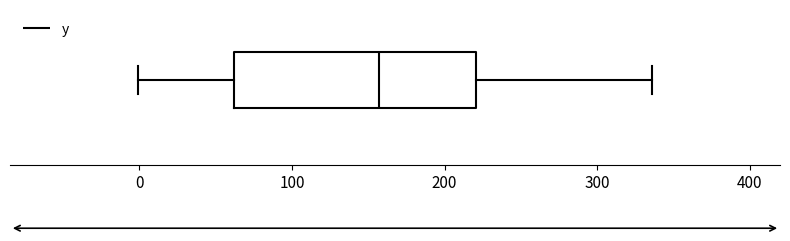

Read this box plot against the x-axis: the position of the median line, the range covered by the box, and the ends of both whiskers. The values are not printed on the chart, so give them approximately, as read against the axis.

median 160, box 60 to 220, whiskers 0 to 340